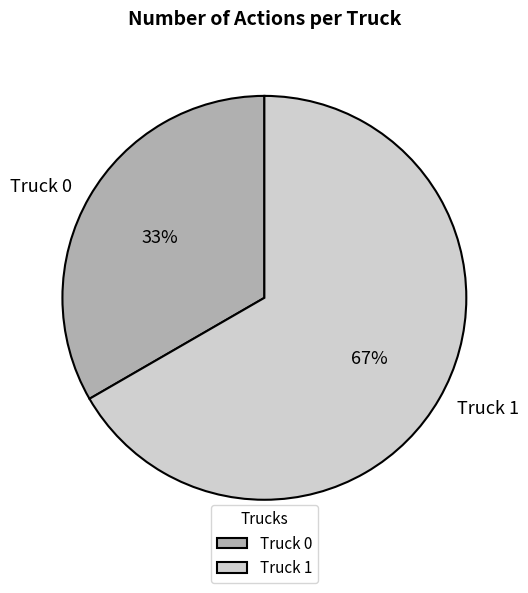

Which has a higher value, Truck 0 or Truck 1?

Truck 1